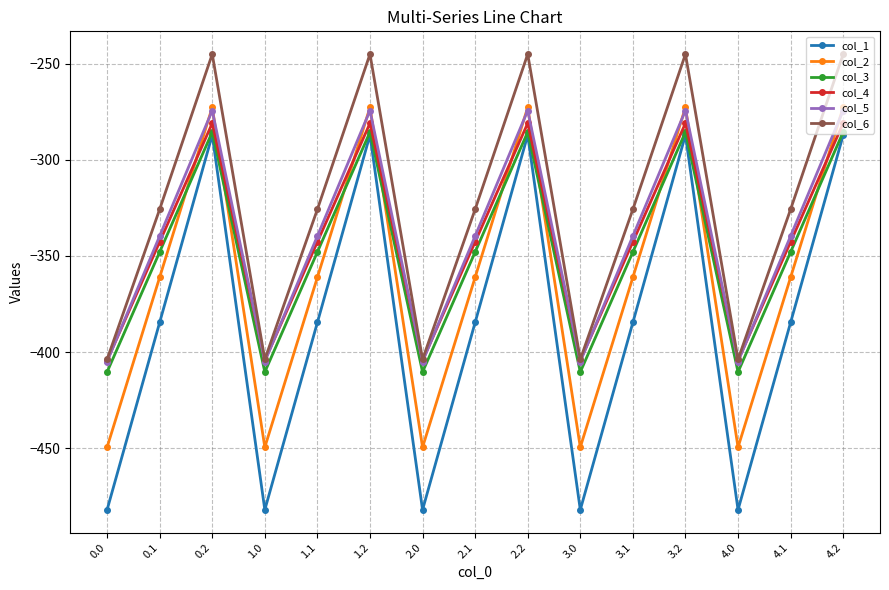

Is the value of col_1 at 3.0 greater than the value of col_5 at 2.1?

No